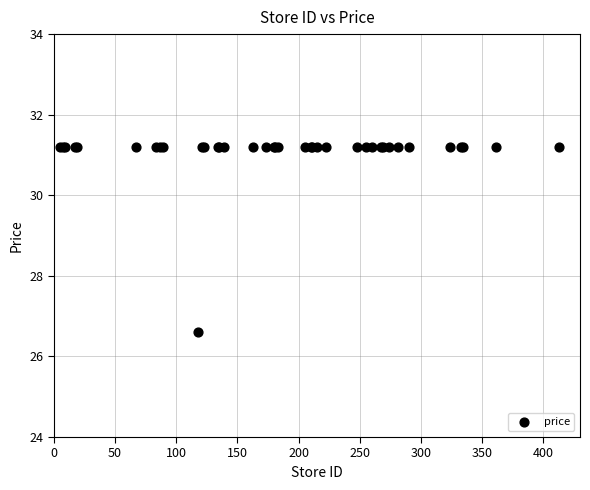

What Y value in the scatter plot is closest to 28?

26.6